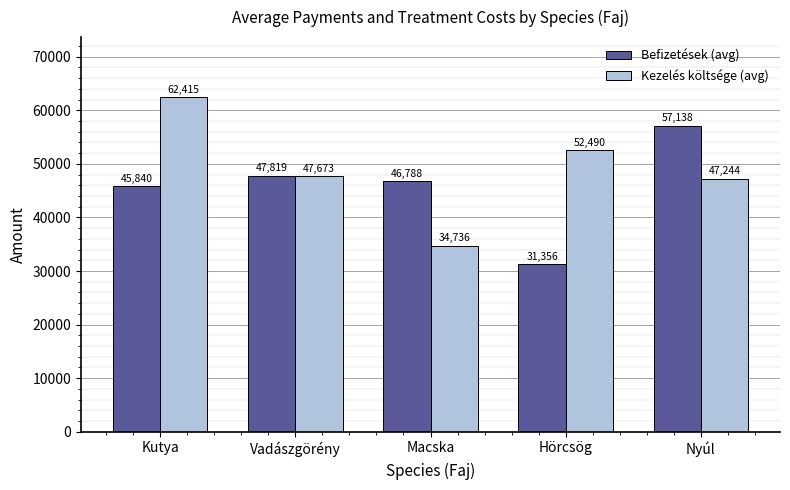

What position from the left is Vadászgörény?

2